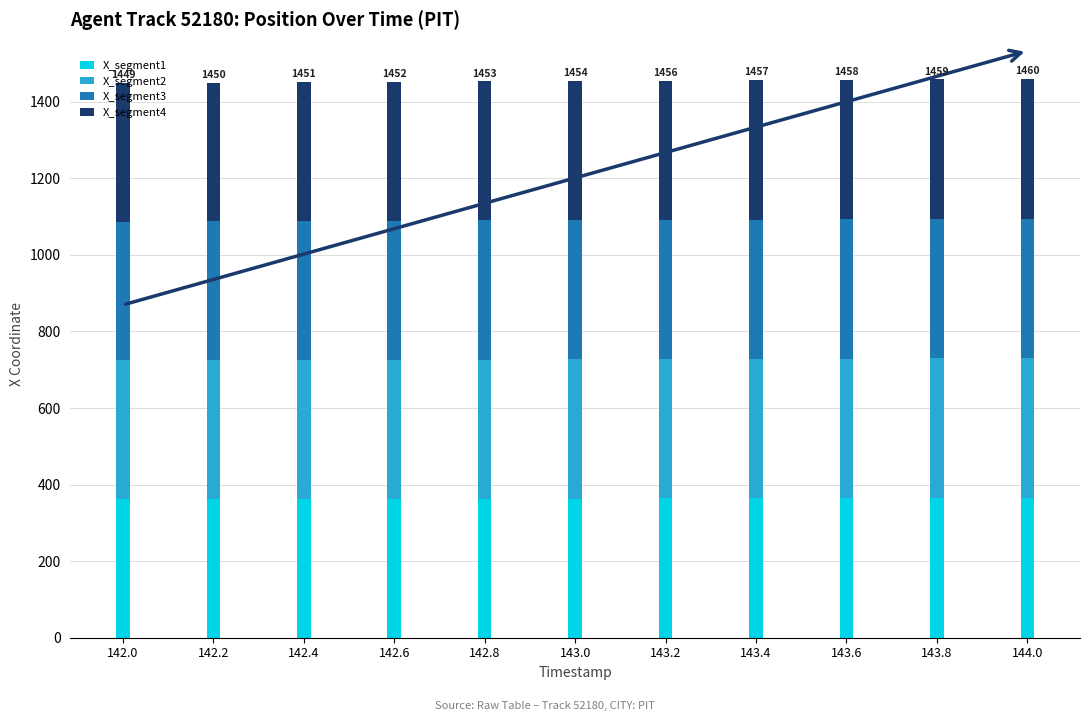

True or false: X_segment1 has a value of 233.4 at 144.0.

False